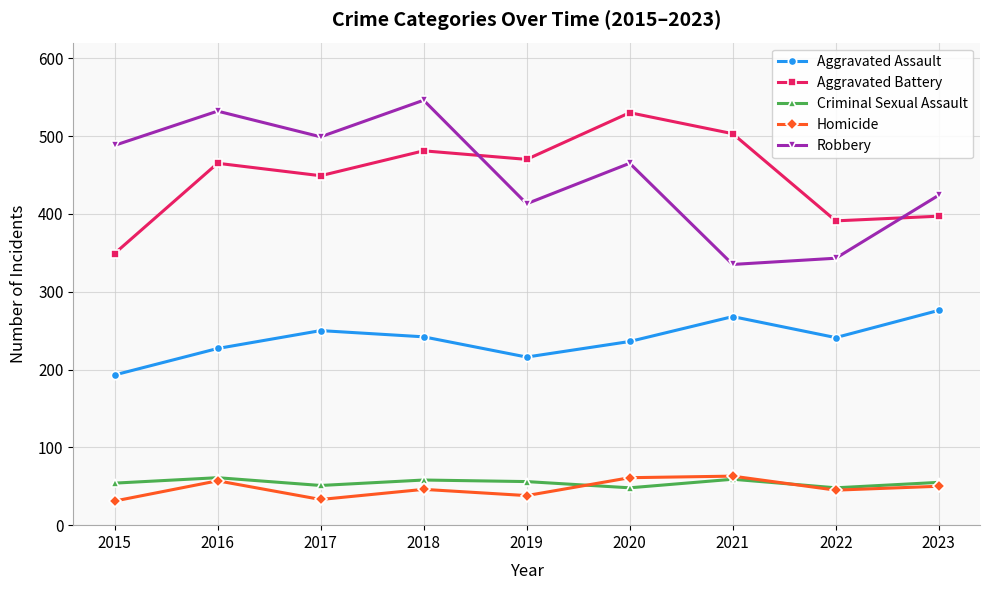

Is it true that Aggravated Battery equals 530 at 2020?

True